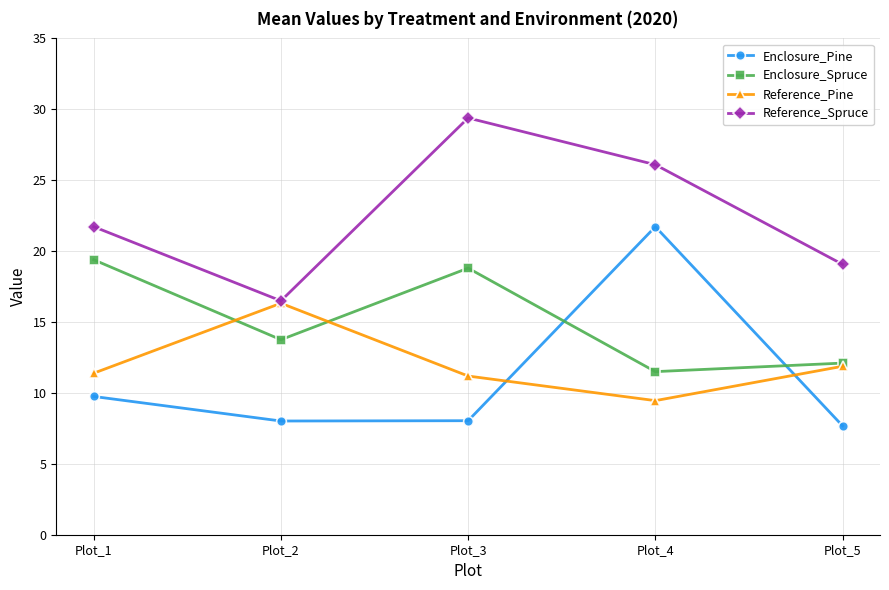

What is the sum of the Enclosure_Spruce values at Plot_3 and Plot_5?

30.9